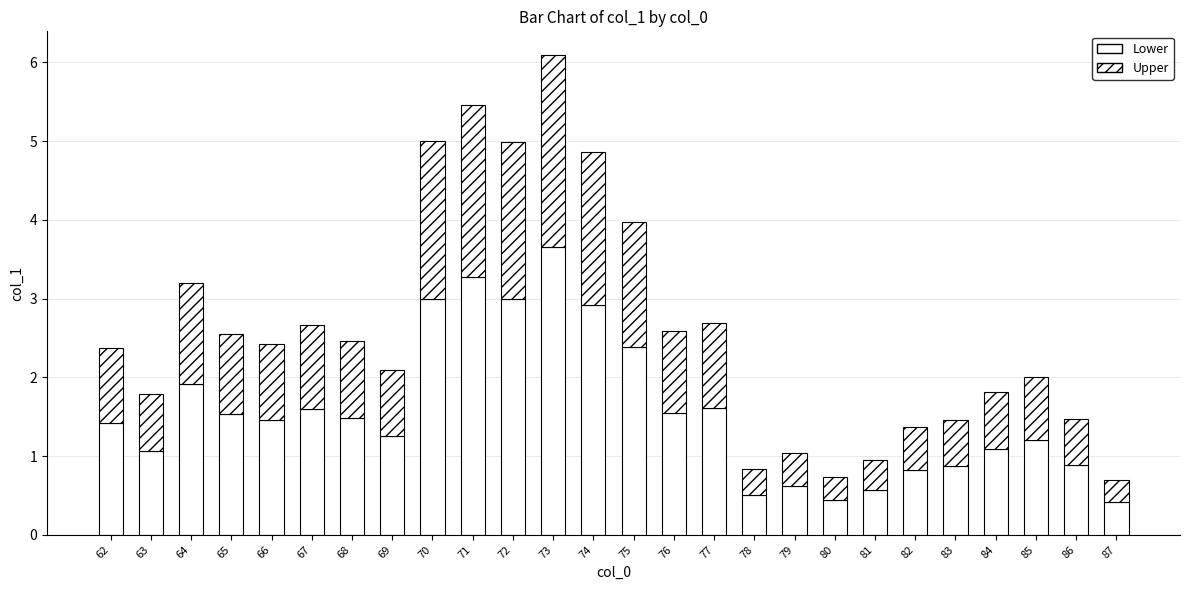

How many bars are there in total?

26